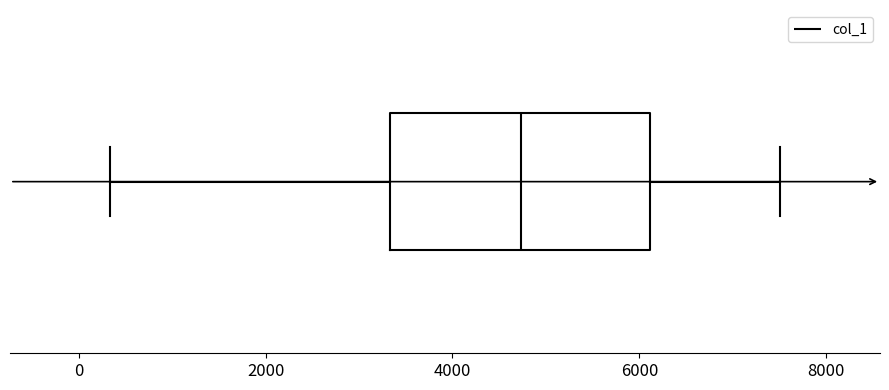

Read this box plot against the x-axis: the position of the median line, the range covered by the box, and the ends of both whiskers. The values are not printed on the chart, so give them approximately, as read against the axis.

median 4800, box 3400 to 6200, whiskers 400 to 7600